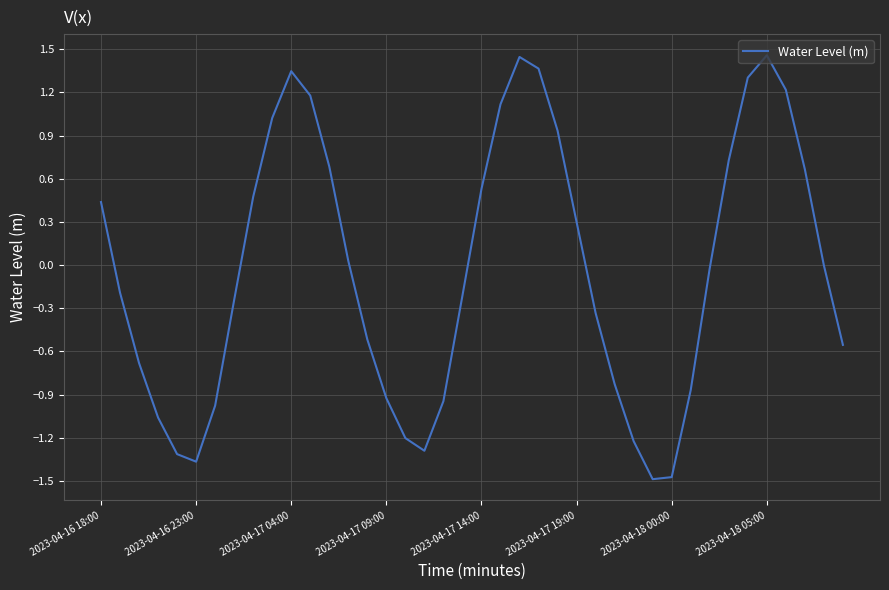

Does the chart display data point markers on the line(s)?

No